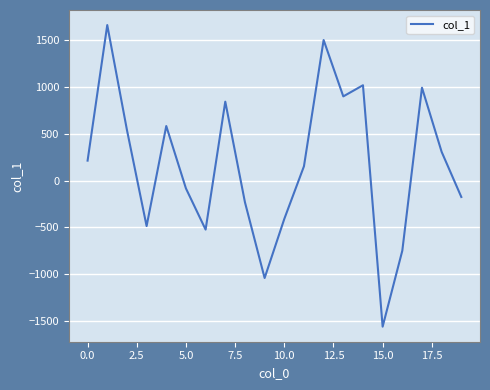

What is the difference between the maximum and minimum values?

3227.5